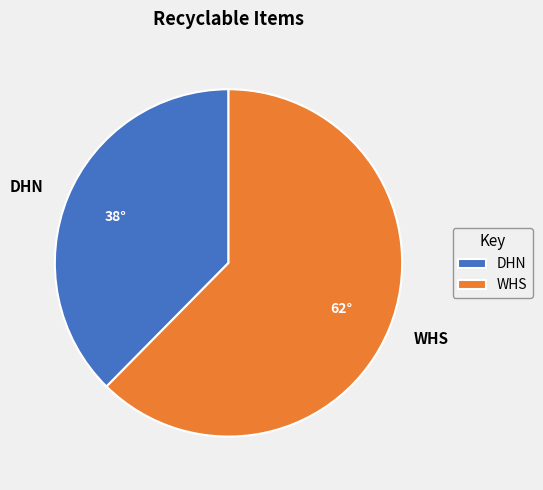

Which has a higher value, DHN or WHS?

WHS